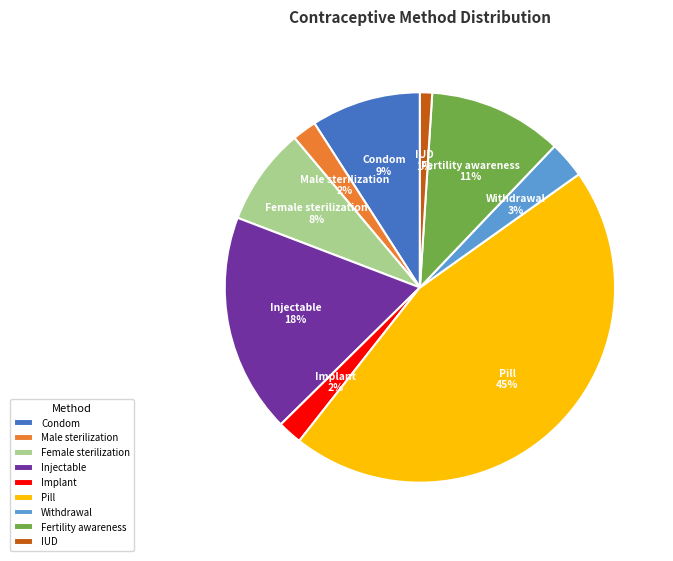

The IUD slice represents 1% of the pie. True or false?

True